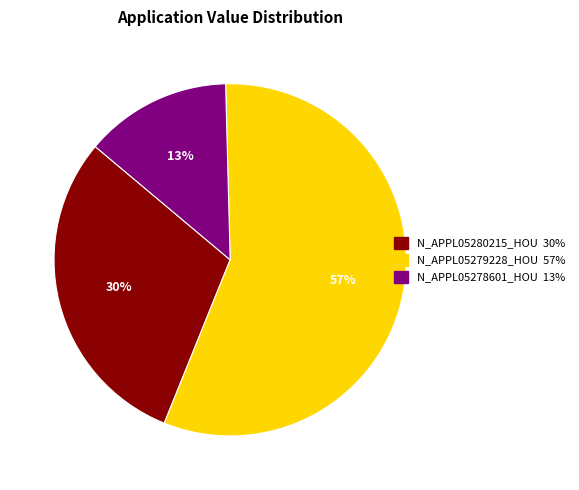

Which has a higher value, N_APPL05280215_HOU or N_APPL05278601_HOU?

N_APPL05280215_HOU